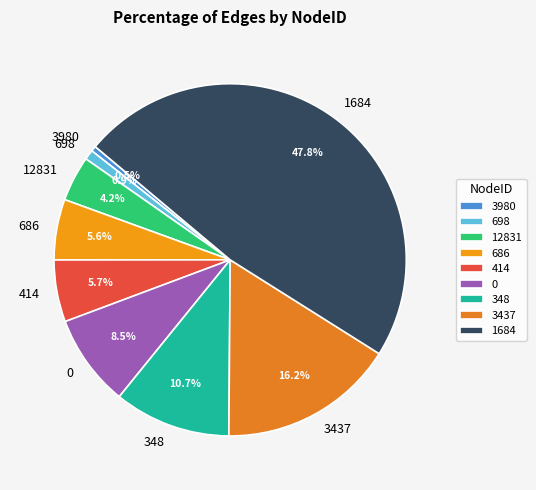

What percentage is the 3437 slice, to the nearest percent?

16%